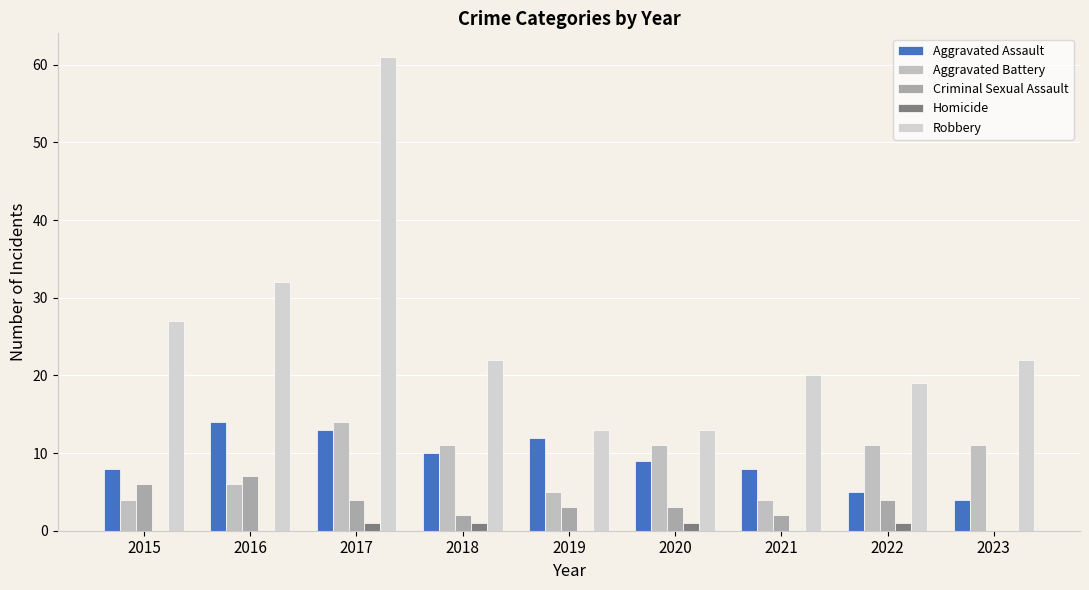

True or false: Homicide has a value of 0 at 2019.

True